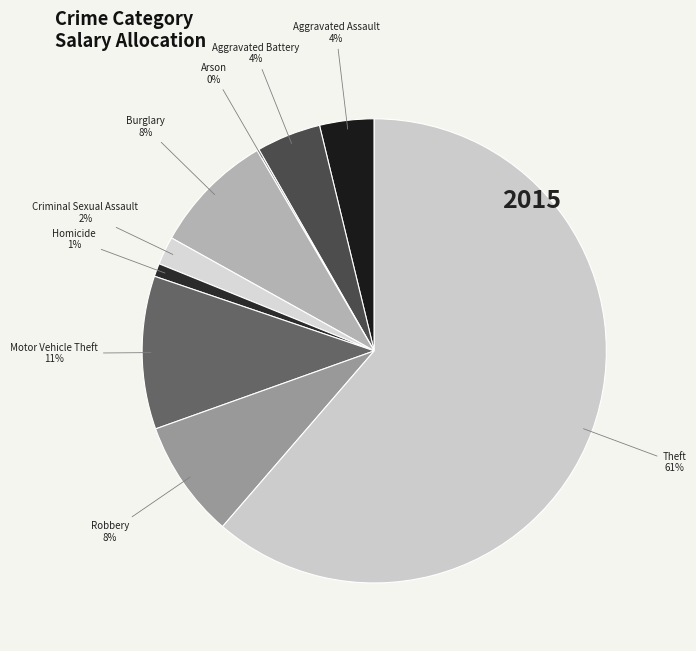

What percentage is the Aggravated Assault slice, to the nearest percent?

4%